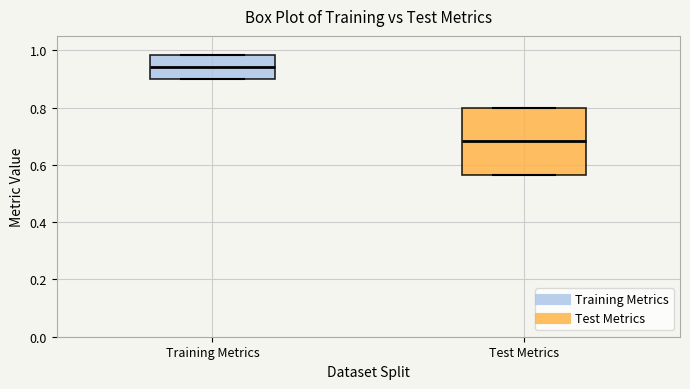

Which box's median line is the highest?

Training Metrics